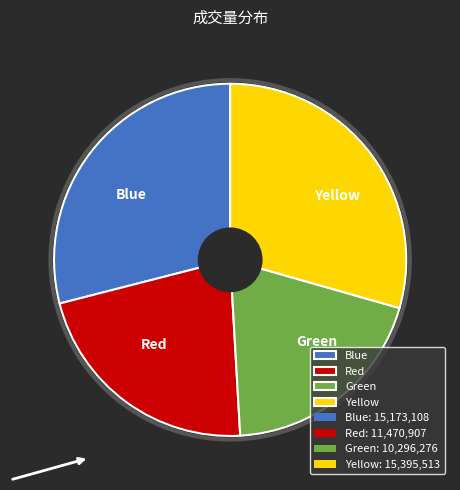

Is there any slice that represents more than half of the pie?

No